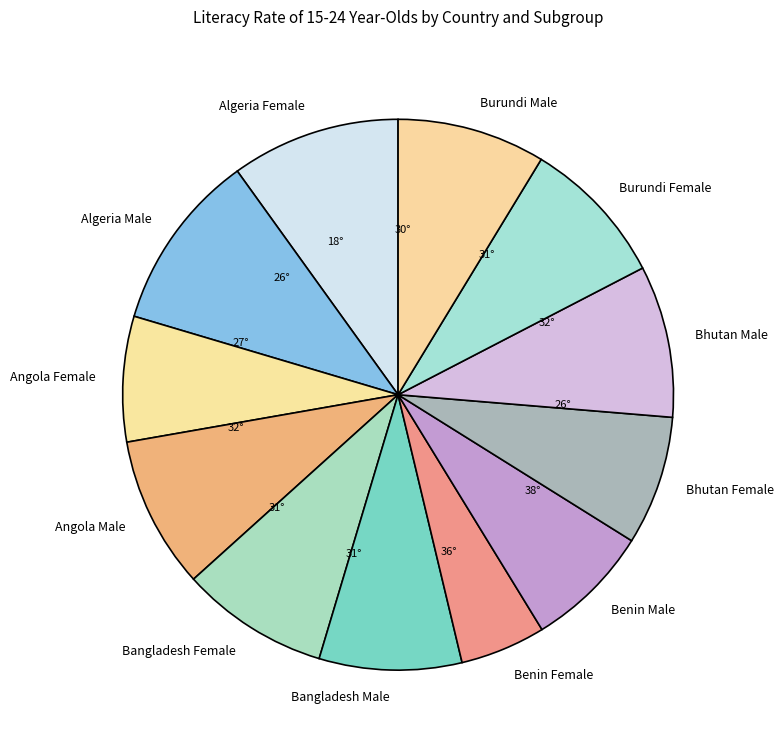

Is Bhutan Male the majority of the pie?

No